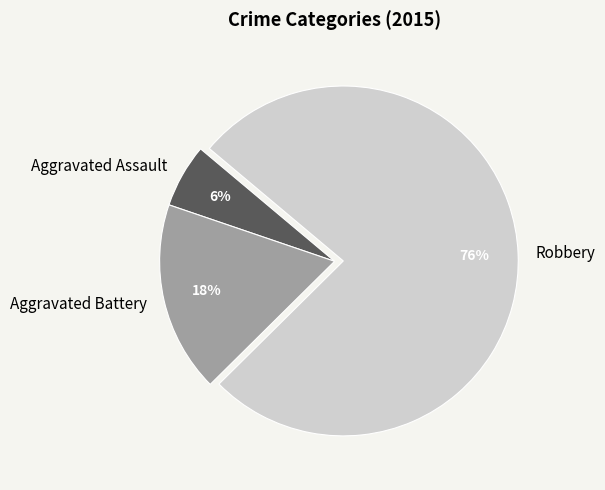

Is the sum of Aggravated Battery and Aggravated Assault greater than half?

No